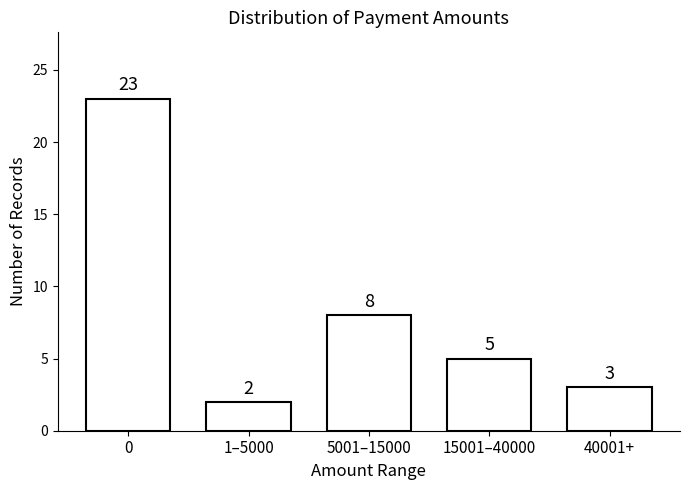

Reading left to right, what are all the values shown in this chart?

0=23	1–5000=2	5001–15000=8	15001–40000=5	40001+=3